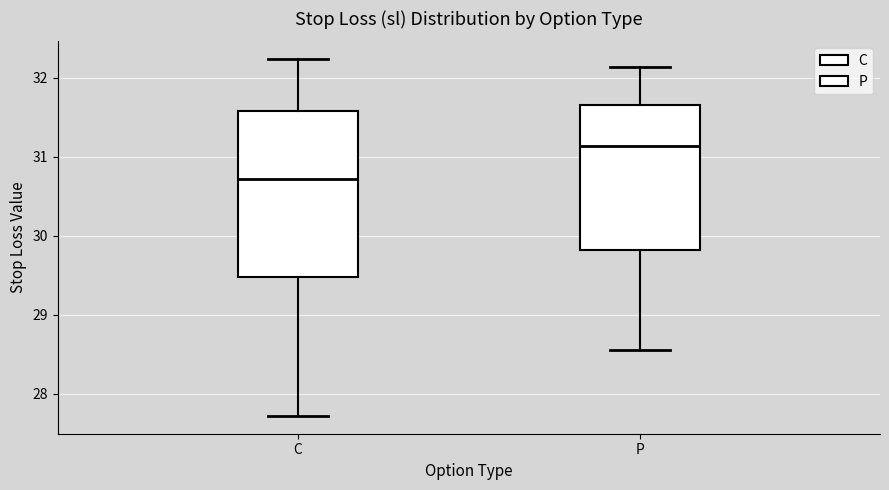

Which box is the tallest, from its lower edge to its upper edge?

C